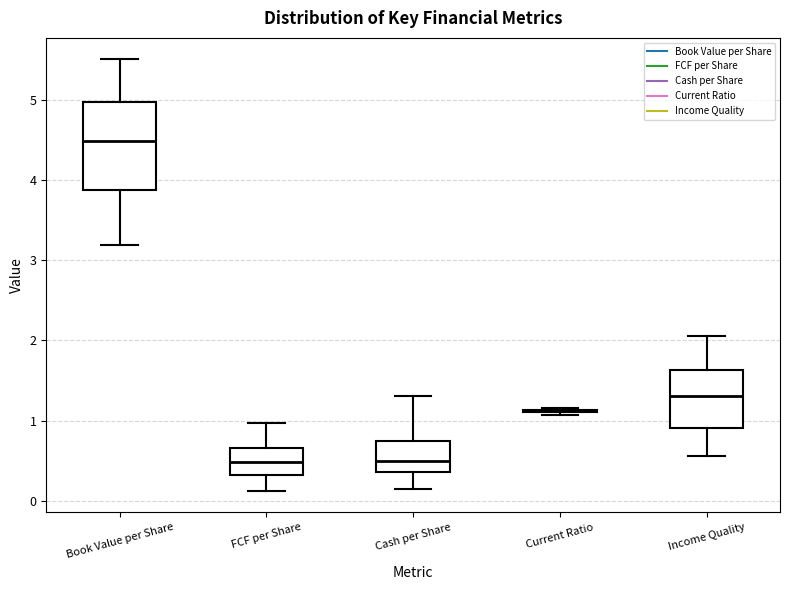

Which box is the tallest, from its lower edge to its upper edge?

Book Value per Share